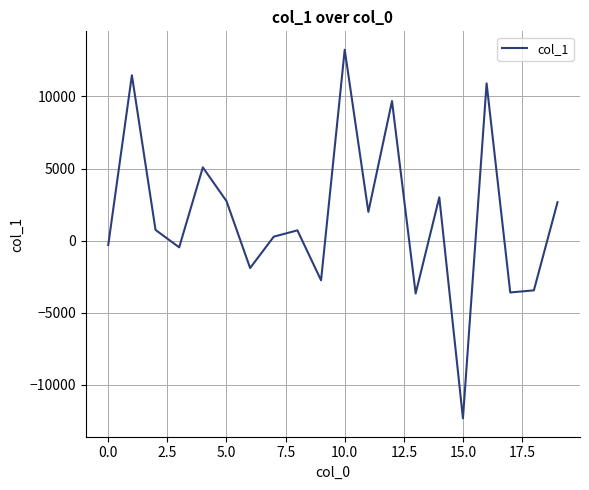

True or false: there are more than 0 points higher than both neighbors.

True